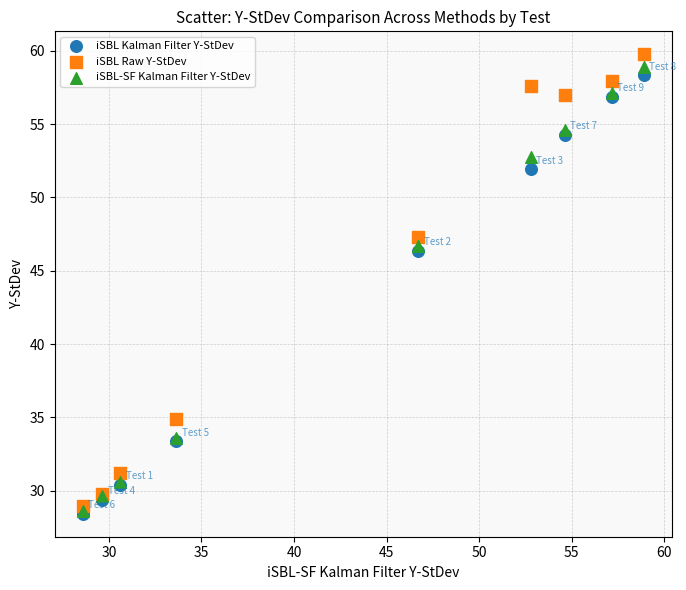

In the iSBL Kalman Filter Y-StDev series, what Y value is closest to 43?

46.4